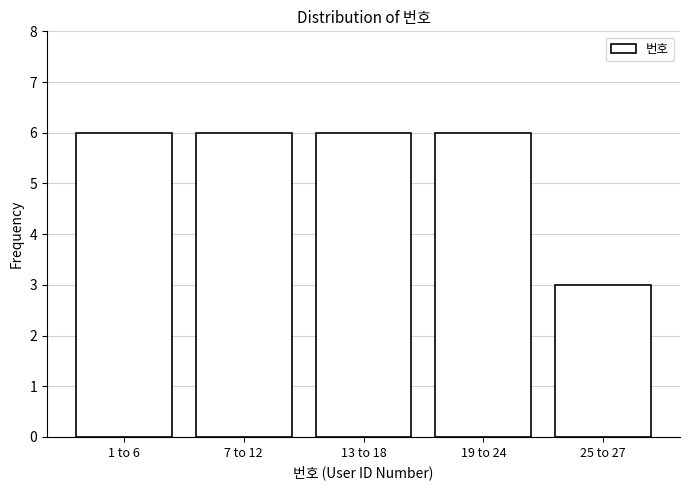

Reading left to right, extract all data points from this chart.

1 to 6=6	7 to 12=6	13 to 18=6	19 to 24=6	25 to 27=3